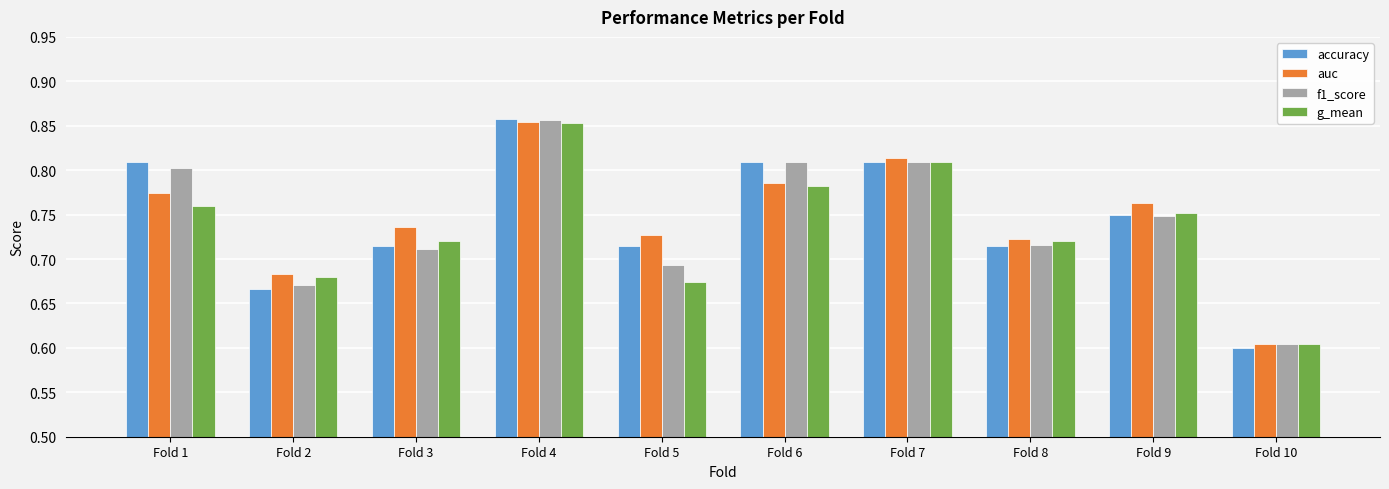

Which series changed the most between Fold 9 and Fold 10?

auc